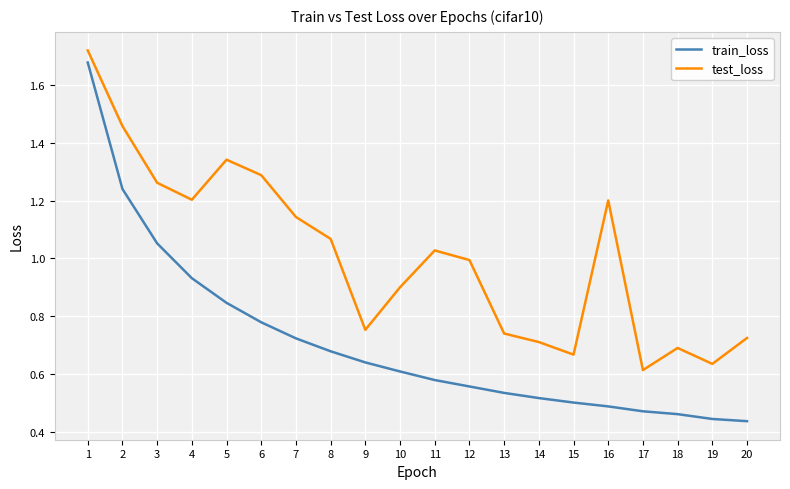

Which series changed the most between 6 and 19?

test_loss